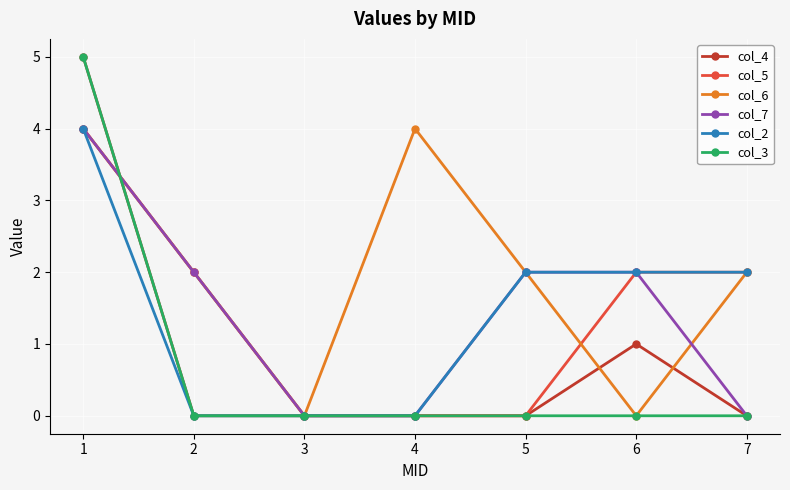

What is the spread (max minus min) of values at 5?

2